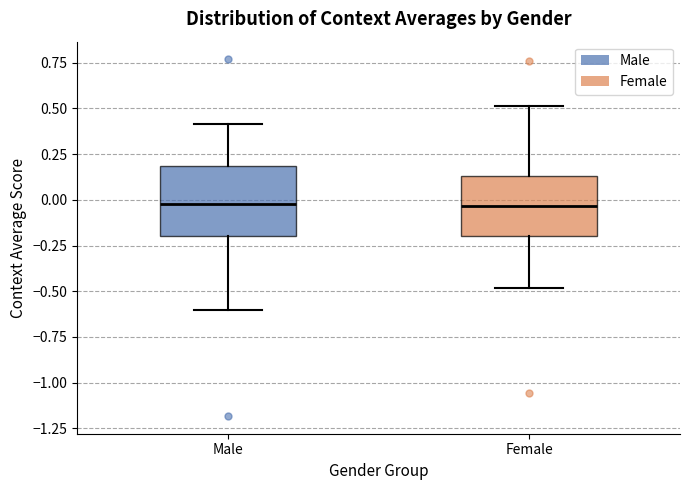

Reading left to right, read every box against the y-axis: the position of its median line, the range the box covers, and the ends of its whiskers. The values are not printed on the chart, so give them approximately, as read against the axis.

Male: median 0.00, box -0.20 to 0.20, whiskers -0.60 to 0.40
Female: median -0.05, box -0.20 to 0.15, whiskers -0.50 to 0.50